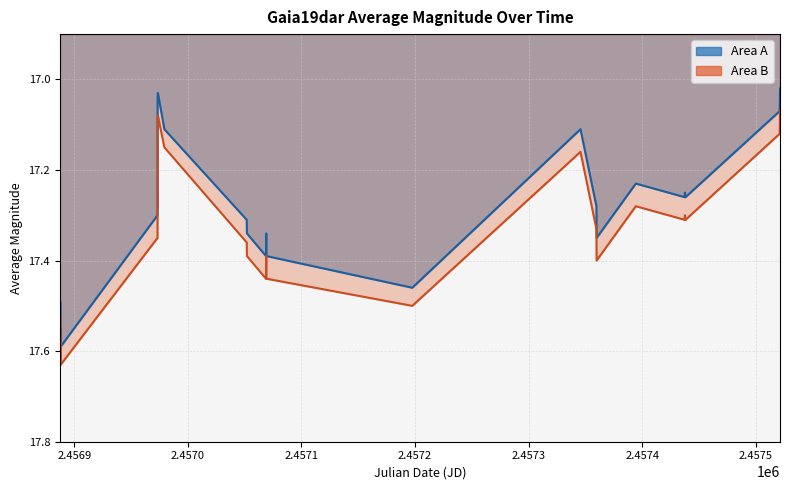

What position from the left is 2456973.428?

8